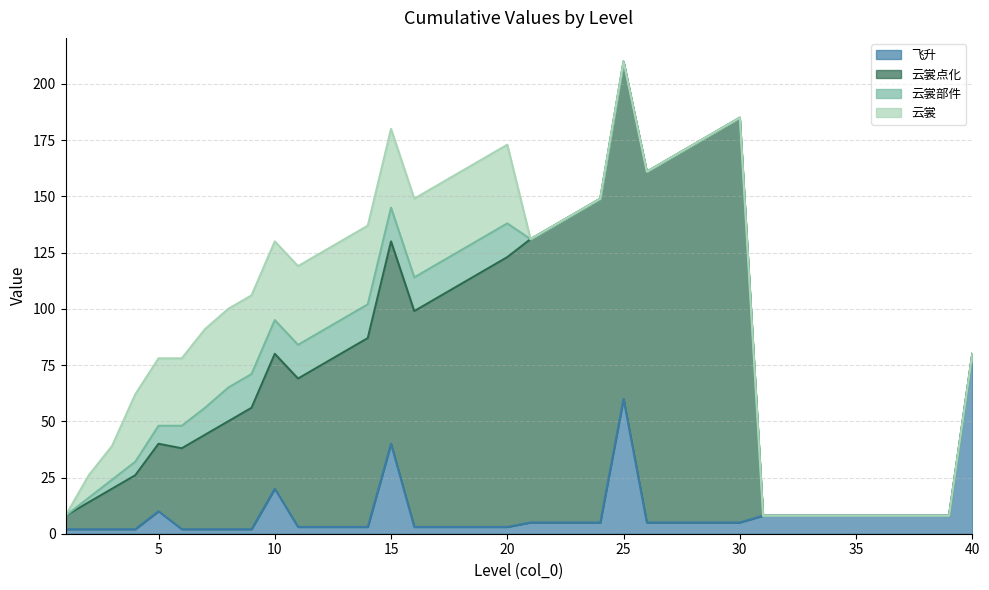

What are all the series names shown in the legend?

飞升, 云裳点化, 云裳部件, 云裳